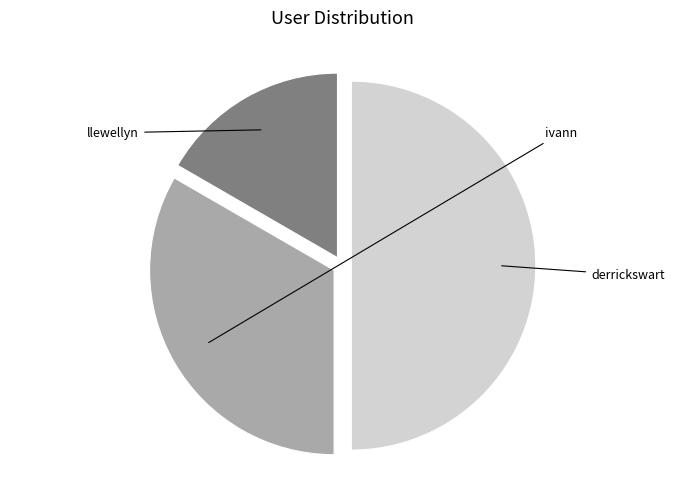

To the nearest percent, what portion does llewellyn represent?

17%